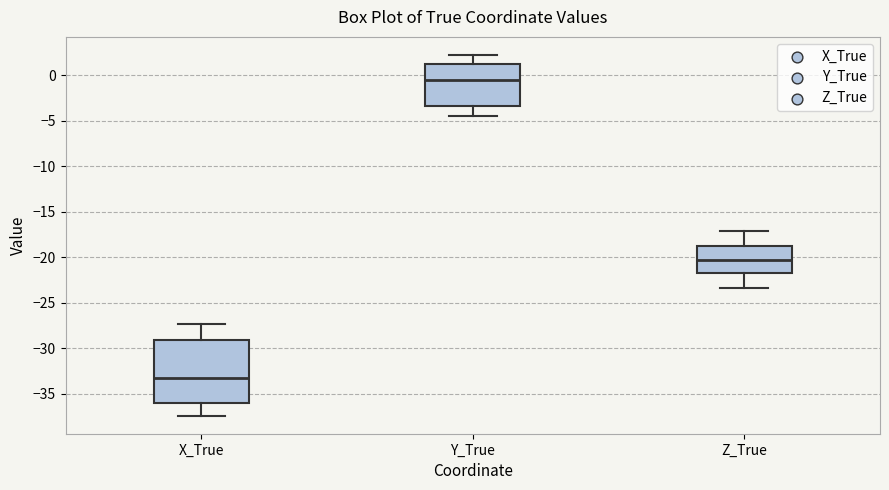

Comparing the boxes themselves (not the whiskers), which one is the tallest?

X_True